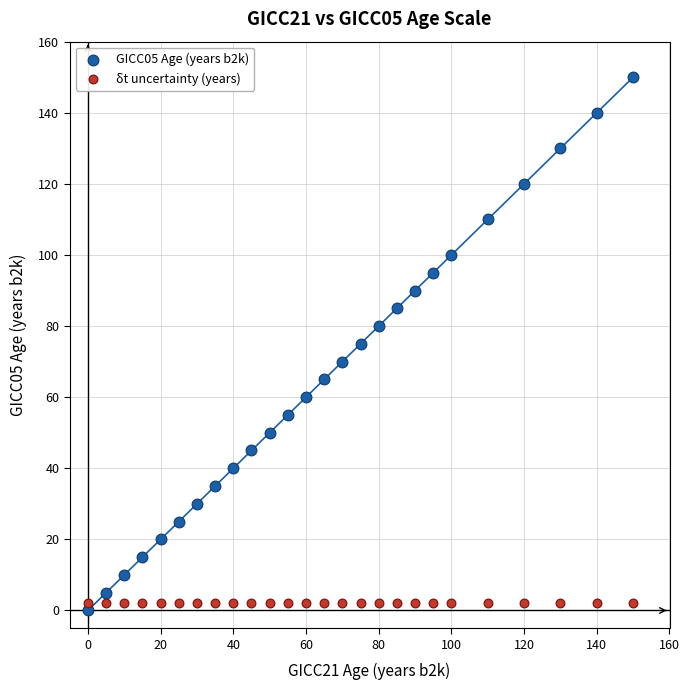

Which series reaches the maximum Y coordinate?

GICC05 Age (years b2k)